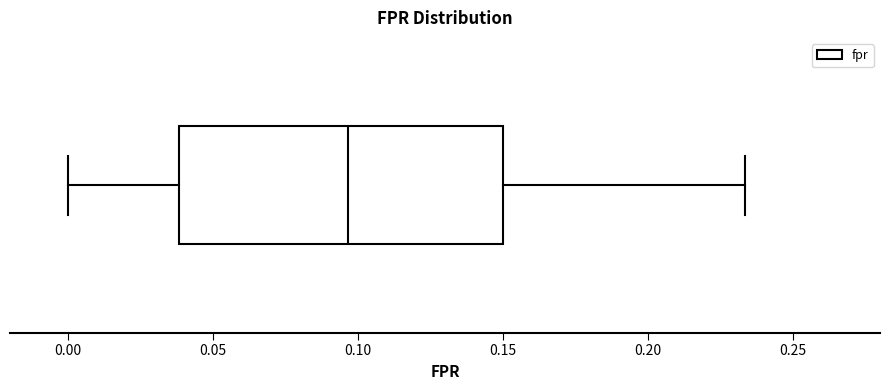

Transcribe this box plot: give where the median line is, the range the box spans, and where the two whiskers end, as read against the x-axis. The values are not printed on the chart, so give them approximately, as read against the axis.

median 0.095, box 0.040 to 0.150, whiskers 0.000 to 0.235